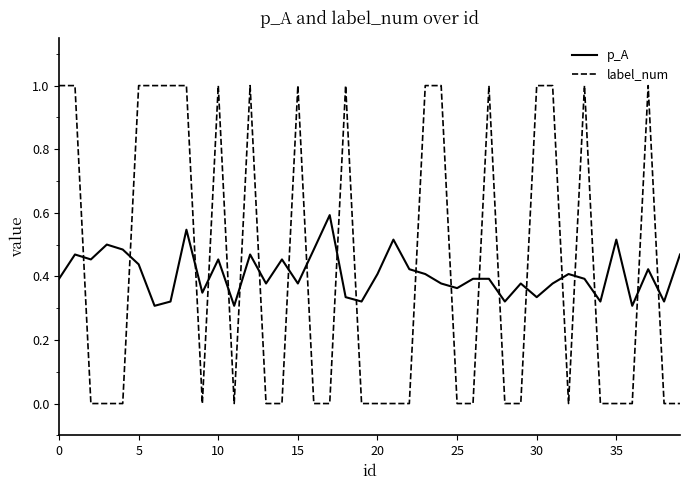

True or false: label_num and p_A cross at least once.

True